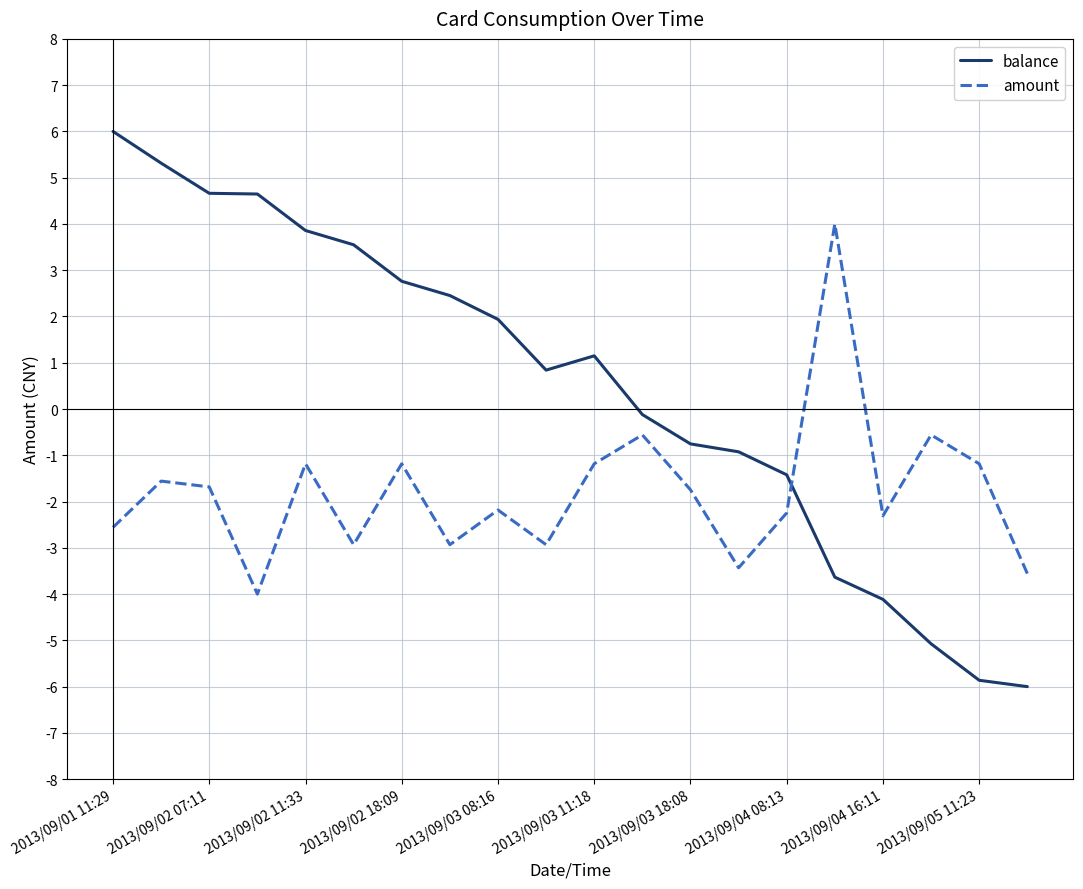

In amount, how many points are higher than both neighbors (excluding endpoints)?

7